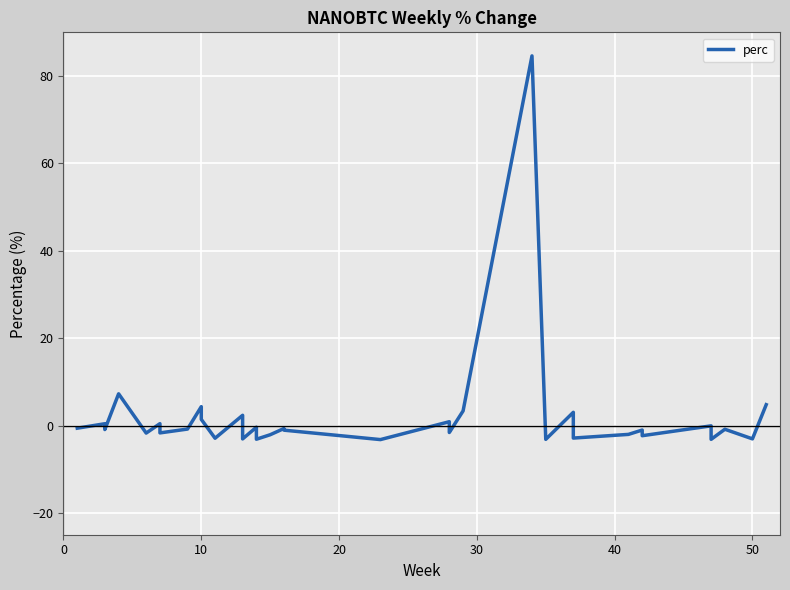

How many values are above zero?

13